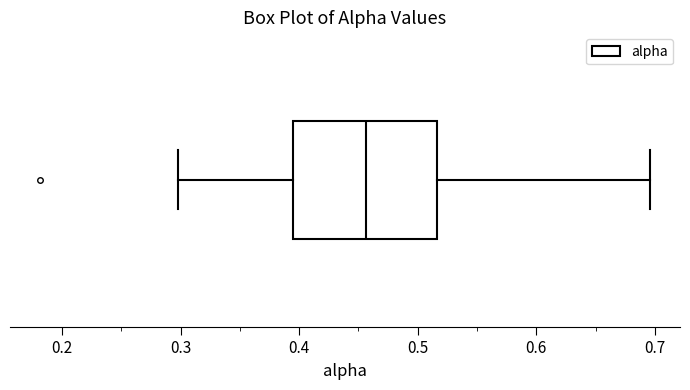

Where is the left edge of the box on the x-axis? The values are not printed on the chart, so give them approximately, as read against the axis.

0.39